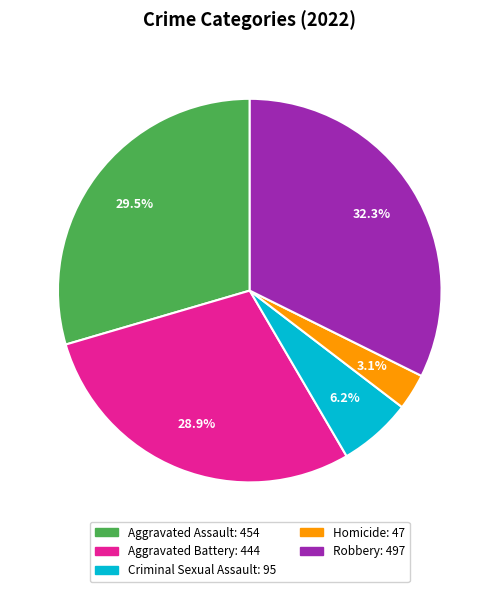

What is the ratio of the value at Aggravated Assault to the value at Criminal Sexual Assault?

4.8